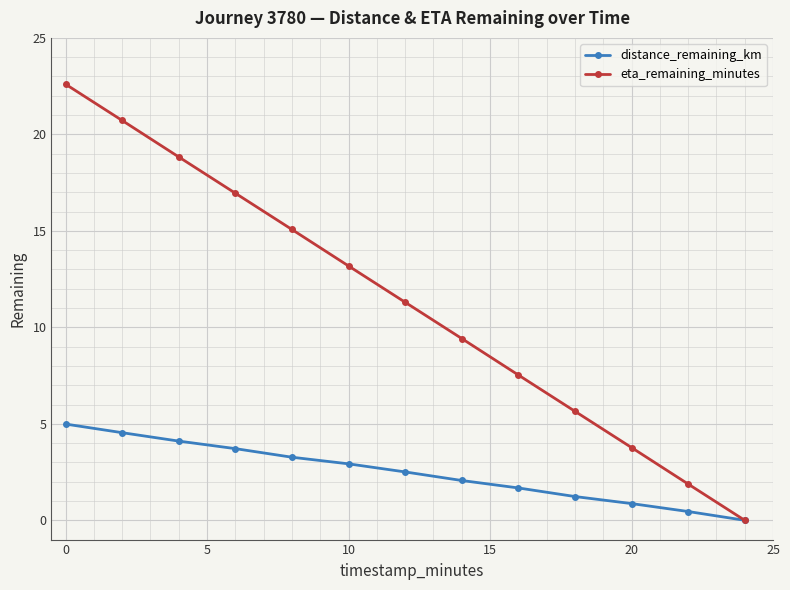

Which series has the largest range (max minus min)?

eta_remaining_minutes